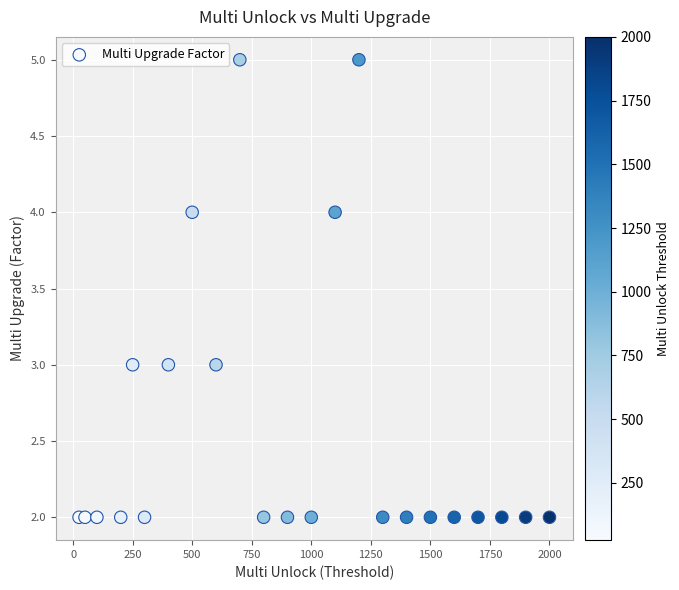

What is the range of Y values (max minus min)?

3